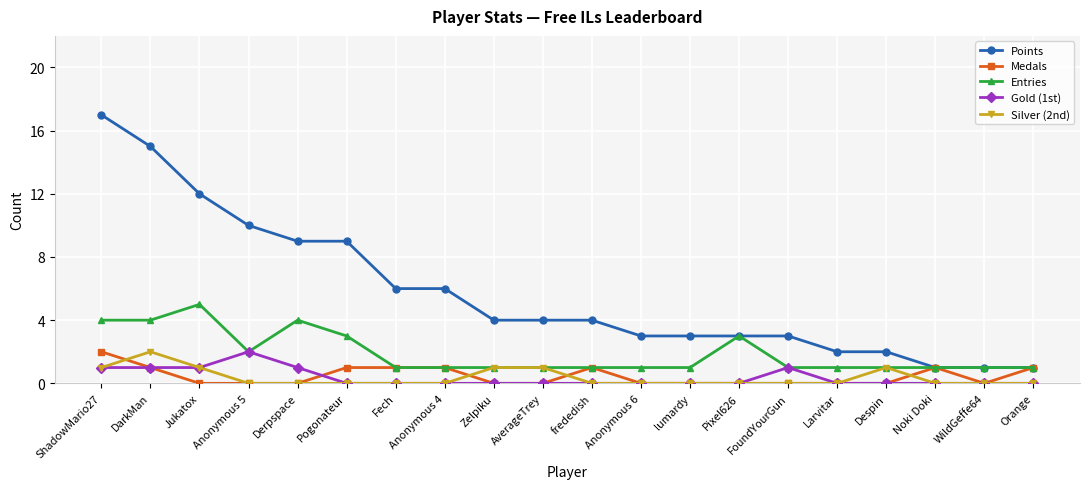

Reading right to left, list all the values displayed in this chart.

Points: 1	1	1	2	2	3	3	3	3	4	4	4	6	6	9	9	10	12	15	17
Medals: 1	0	1	0	0	0	0	0	0	1	0	0	1	1	1	0	0	0	1	2
Entries: 1	1	1	1	1	1	3	1	1	1	1	1	1	1	3	4	2	5	4	4
Gold (1st): 0	0	0	0	0	1	0	0	0	0	0	0	0	0	0	1	2	1	1	1
Silver (2nd): 0	0	0	1	0	0	0	0	0	0	1	1	0	0	0	0	0	1	2	1